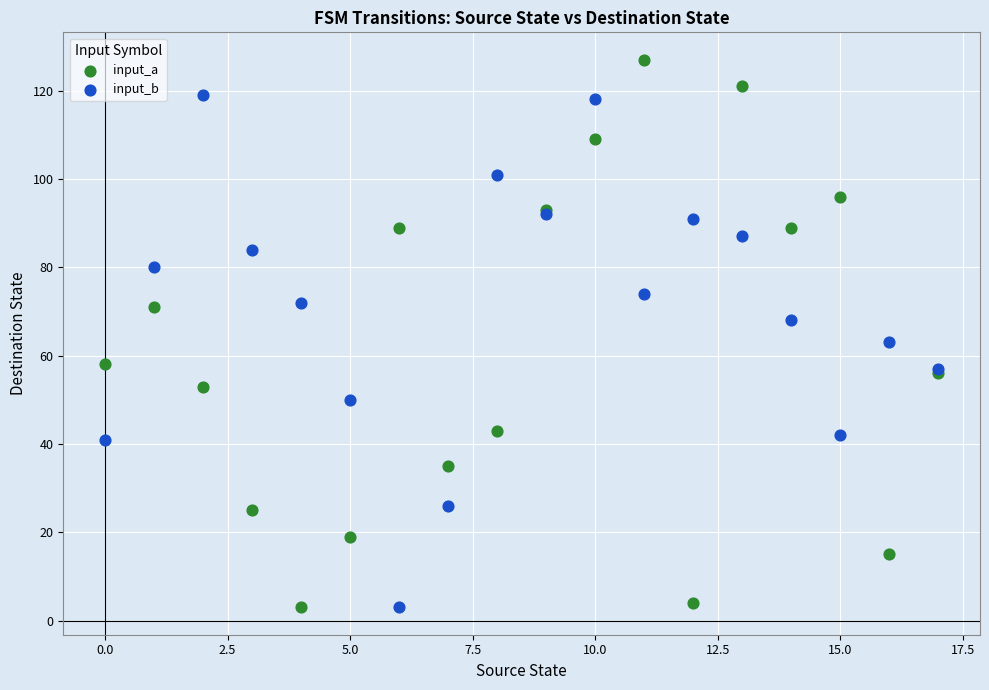

Which series has the widest spread of Y values?

input_a